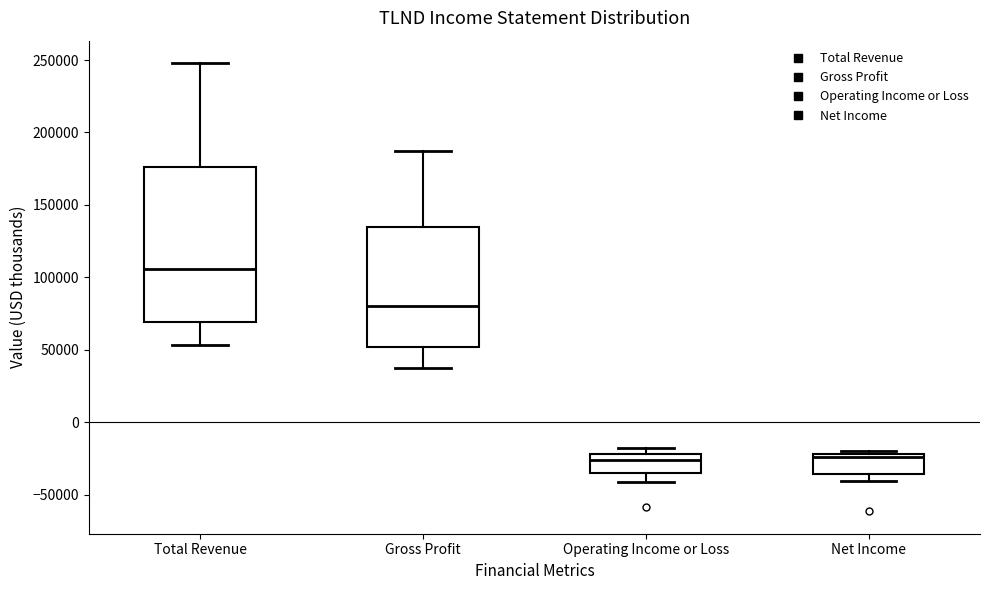

Reading left to right, read every box against the y-axis: the position of its median line, the range the box covers, and the ends of its whiskers. The values are not printed on the chart, so give them approximately, as read against the axis.

Total Revenue: median 105000, box 70000 to 175000, whiskers 55000 to 250000
Gross Profit: median 80000, box 50000 to 135000, whiskers 35000 to 185000
Operating Income or Loss: median -25000, box -35000 to -20000, whiskers -40000 to -20000 (just above the box's upper edge)
Net Income: median -25000, box -35000 to -20000, whiskers -40000 to -20000 (just above the box's upper edge)